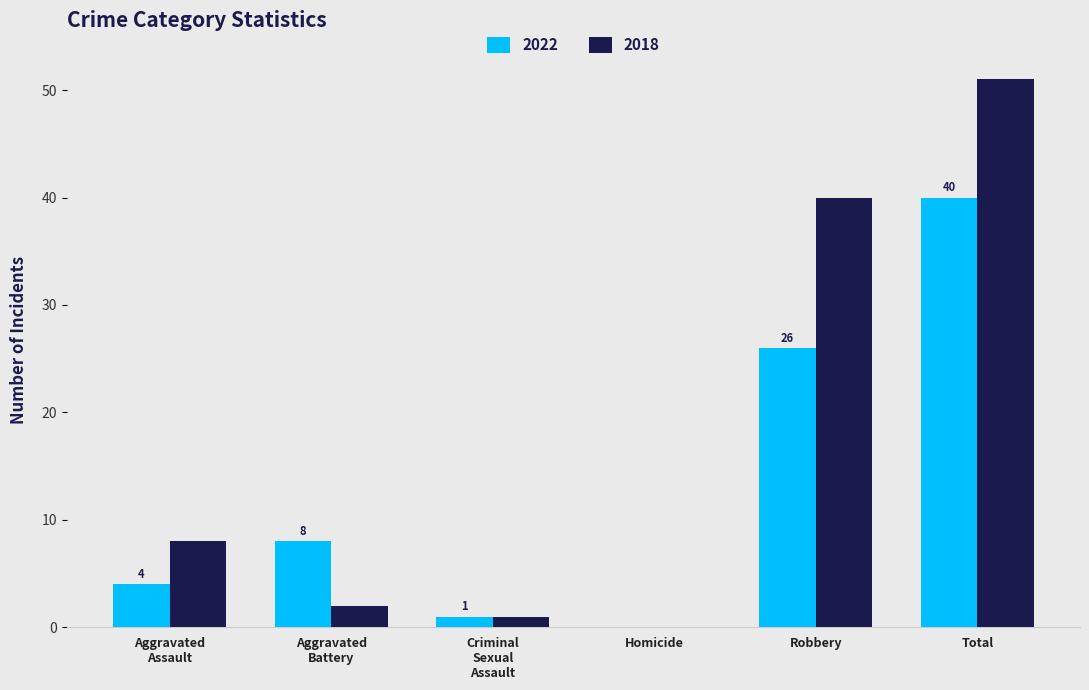

True or false: 2018 has a value of 68 at Total.

False